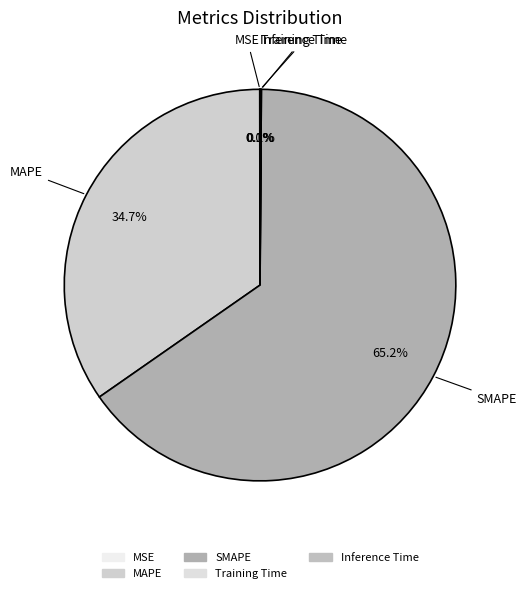

What is the largest slice in the pie chart?

SMAPE